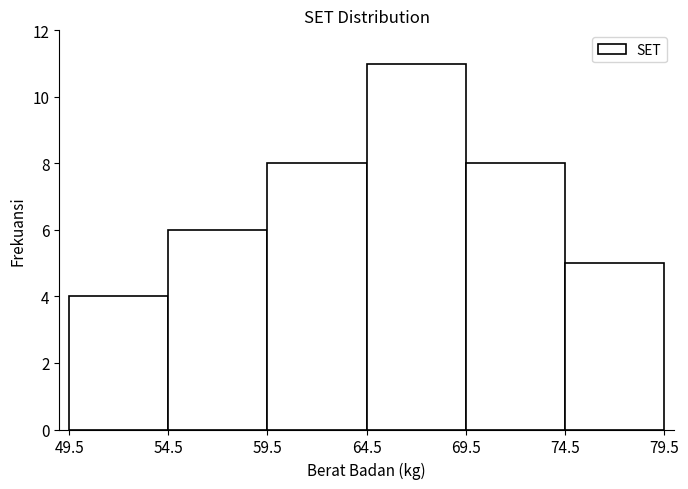

Reading left to right, list every bar in this chart as the range it spans on the x-axis followed by its height. The values are not printed on the chart, so give them approximately, as read against the axis.

49.5 to 54.5: 4
54.5 to 59.5: 6
59.5 to 64.5: 8
64.5 to 69.5: 11
69.5 to 74.5: 8
74.5 to 79.5: 5